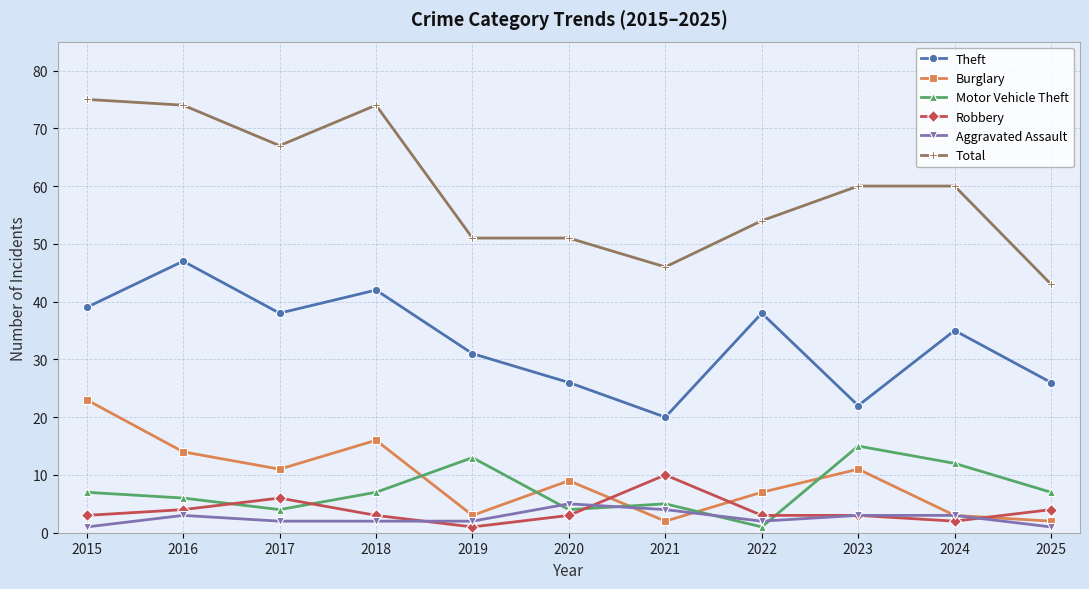

Where do Robbery and Motor Vehicle Theft first cross each other?

2016 and 2017